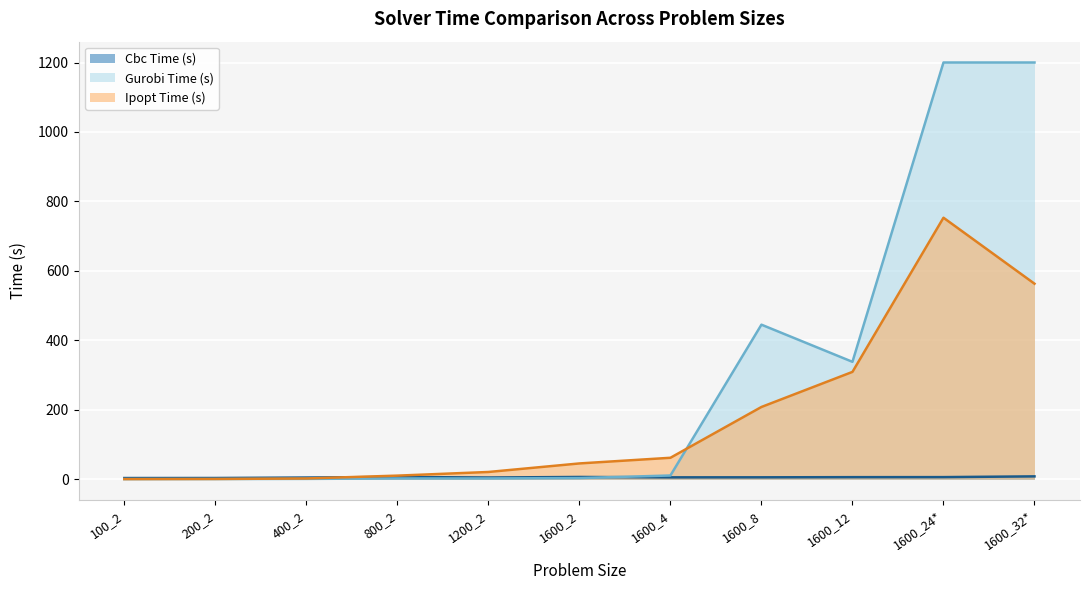

What is the sum of all Cbc Time (s) values?

60.2